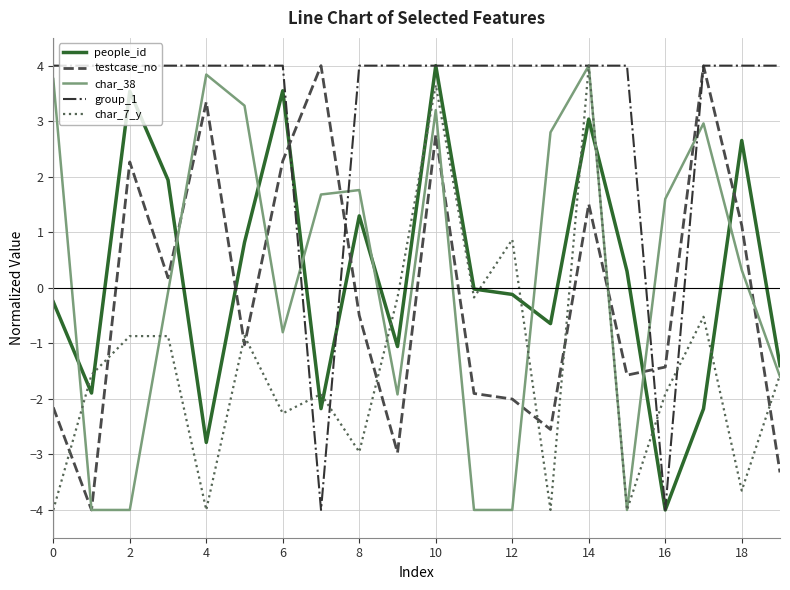

True or false: char_7_y and people_id cross at least once.

True